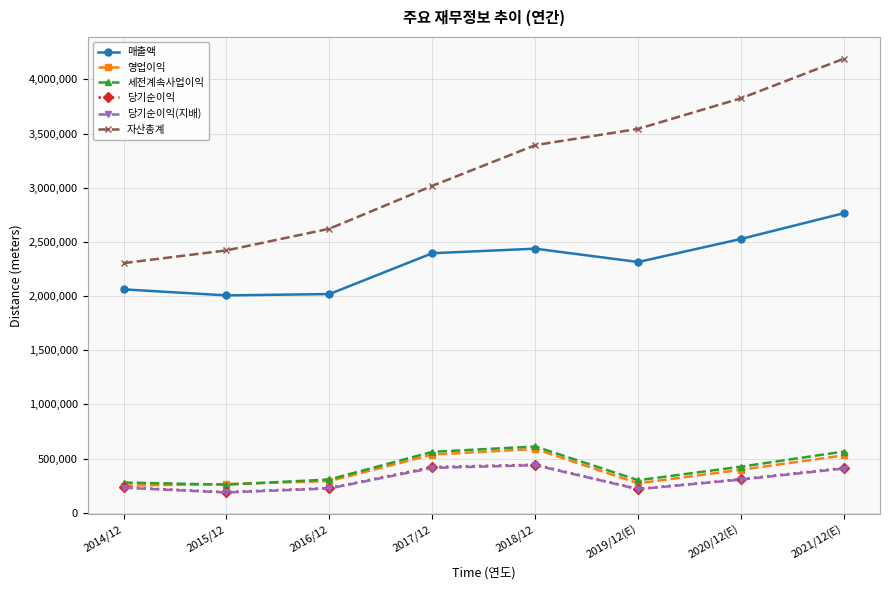

True or false: 매출액 has more than 0 interior local peaks.

True